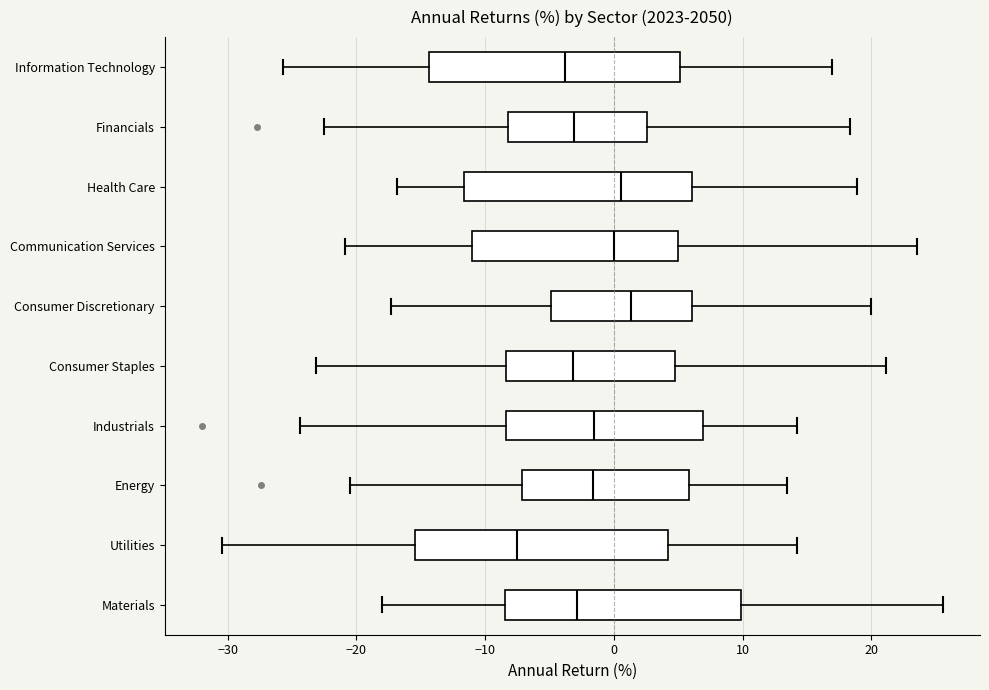

Where does the right whisker of the box for Communication Services end on the x-axis? The values are not printed on the chart, so give them approximately, as read against the axis.

24